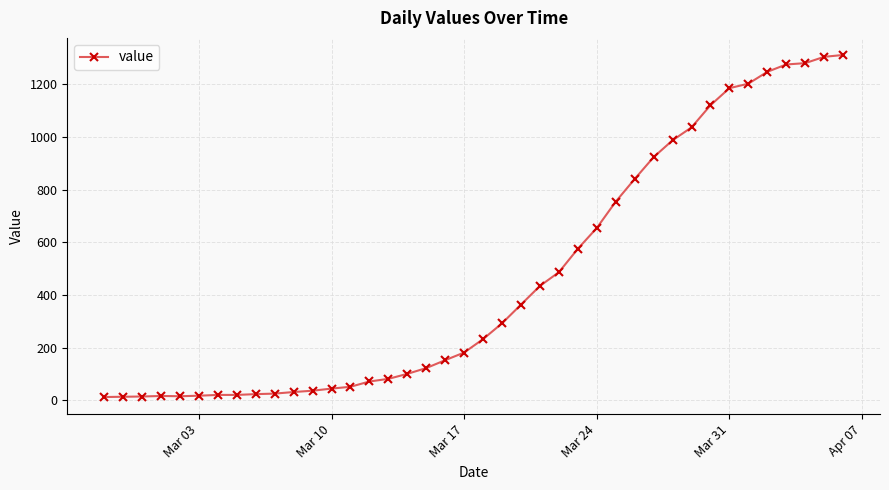

What is the difference between the maximum and second lowest values?

1298